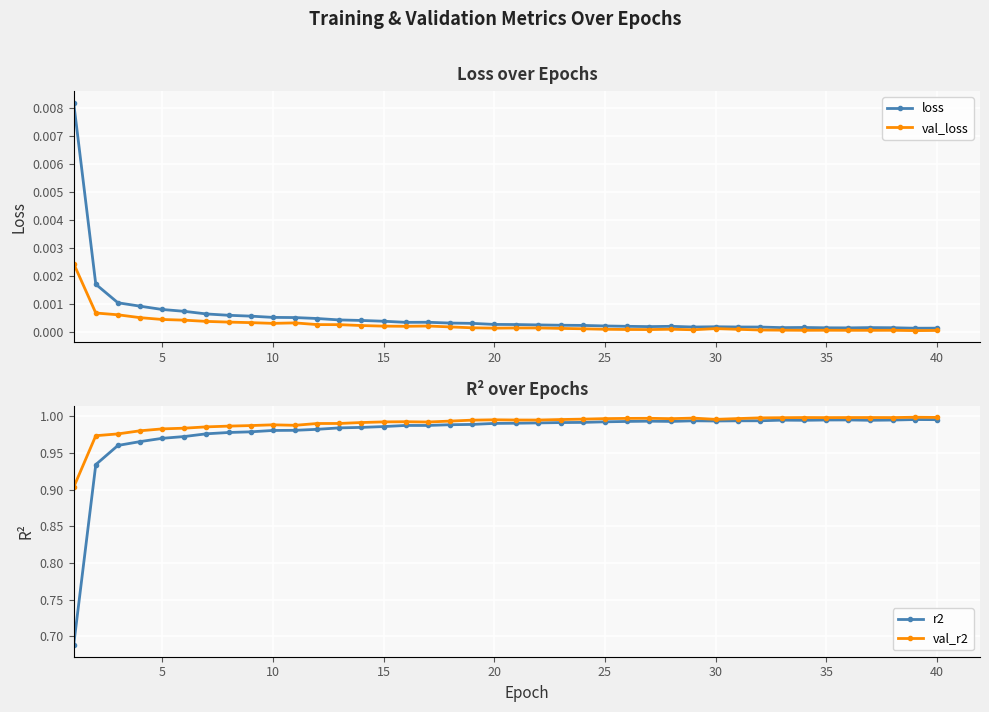

Is it true that val_r2 equals 0.3 at 30?

False